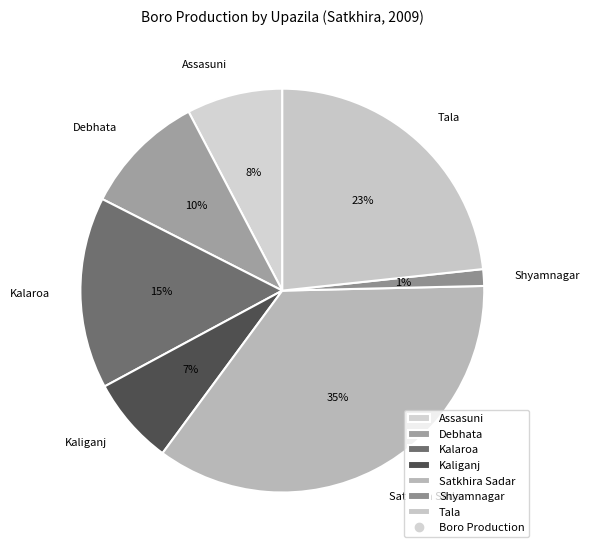

How many segments does this pie chart have?

7